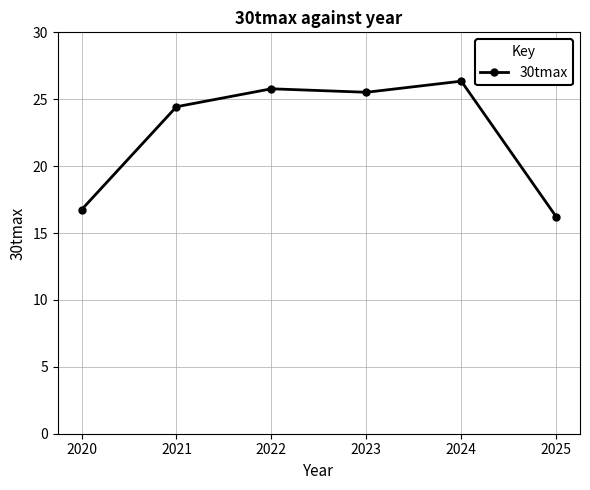

List the labels in order of value, smallest first.

2025, 2020, 2021, 2023, 2022, 2024